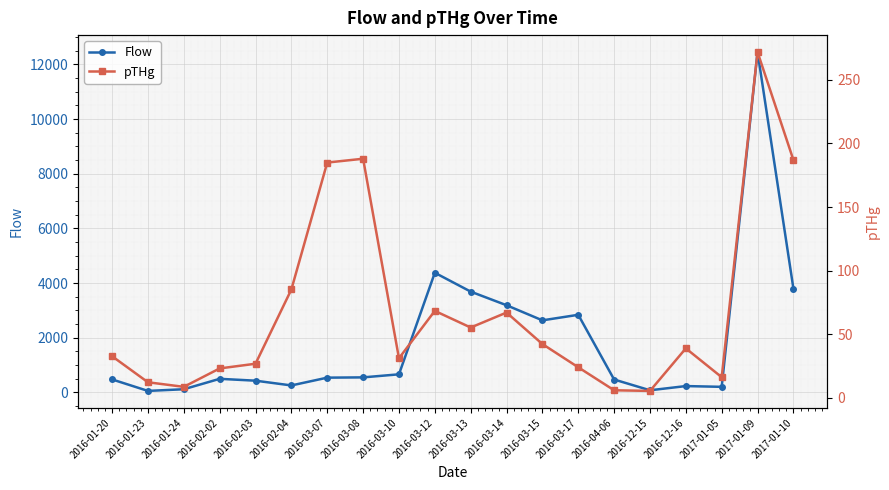

Does the chart display data point markers on the line(s)?

Yes